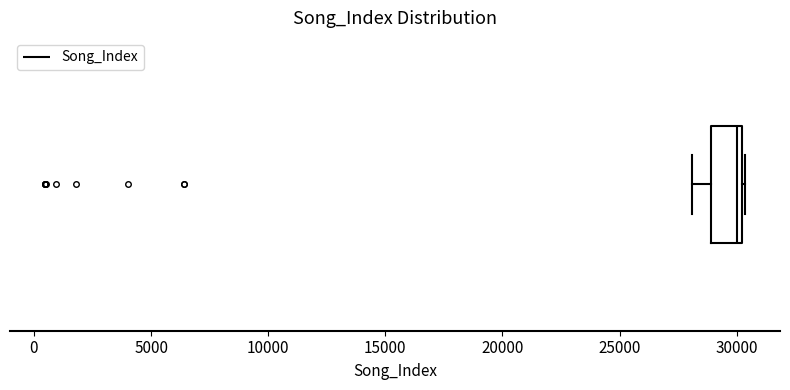

Read this box plot against the x-axis: the position of the median line, the range covered by the box, and the ends of both whiskers. The values are not printed on the chart, so give them approximately, as read against the axis.

median 30000 (just left of the box's right edge), box 29000 to 30000, whiskers 28000 to 30500